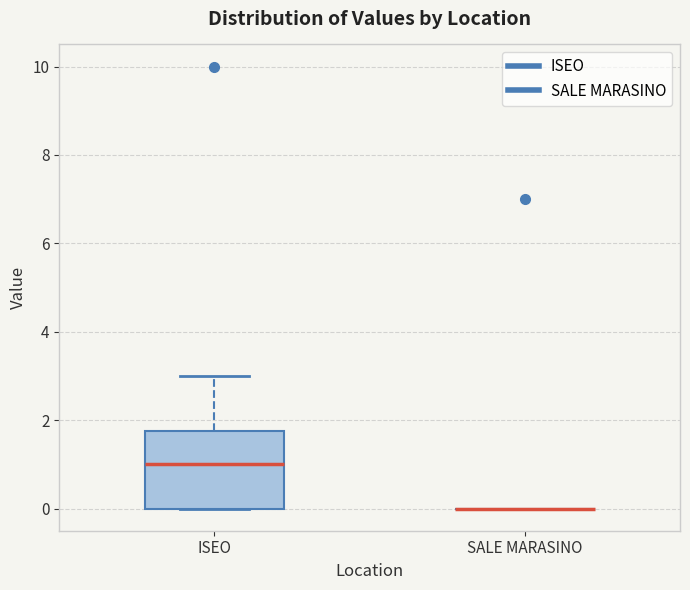

Comparing the boxes themselves (not the whiskers), which one is the tallest?

ISEO